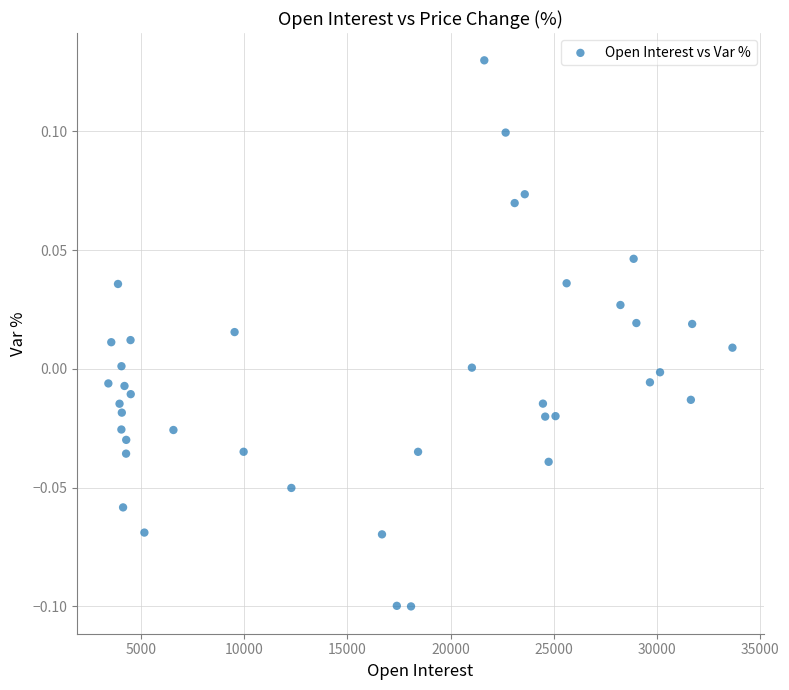

What is the range of X values (max minus min)?

30224.0